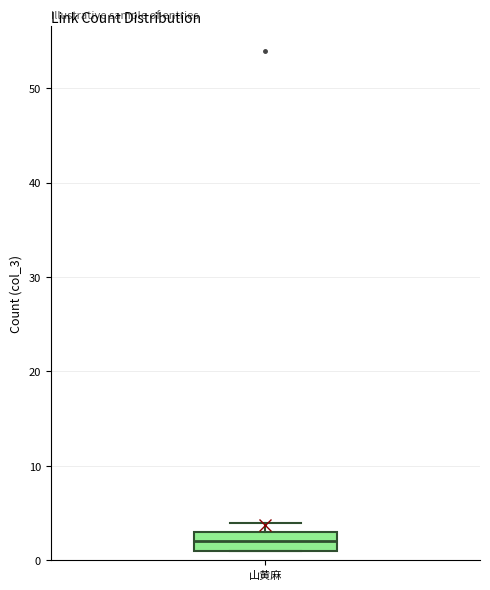

Read this box plot against the y-axis: the position of the median line, the range covered by the box, and the ends of both whiskers. The values are not printed on the chart, so give them approximately, as read against the axis.

median 2, box 1 to 3, whiskers 1 to 4